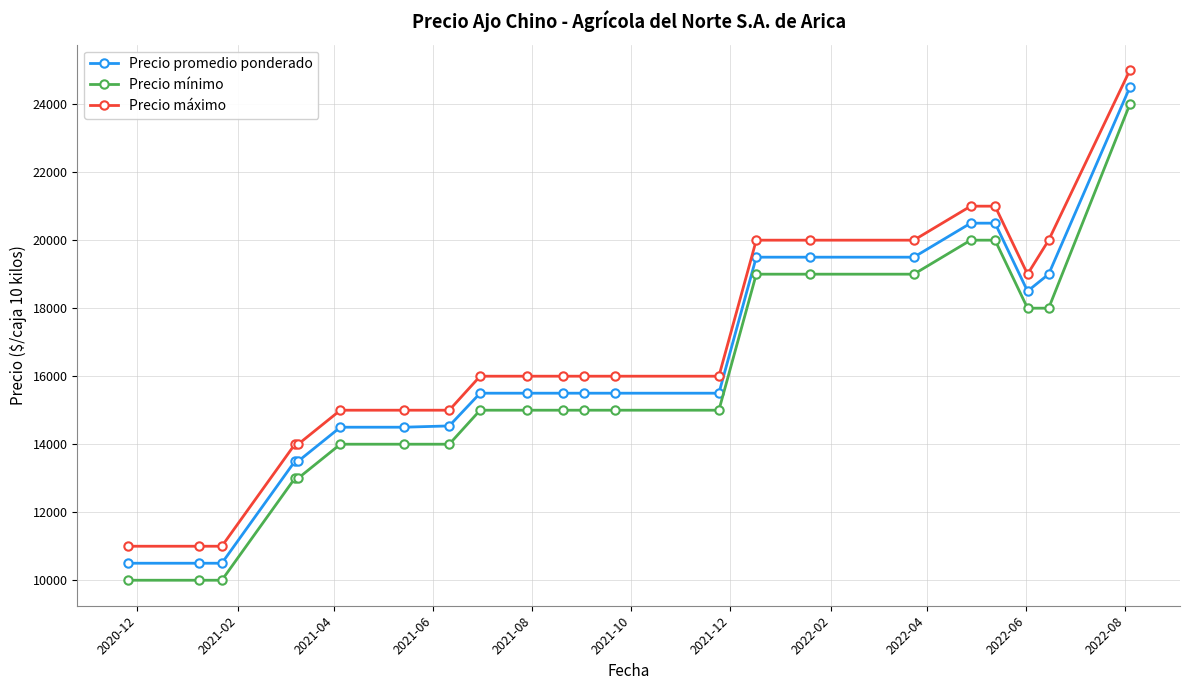

What is the value of the Precio mínimo point at the 11th from the left?

15000